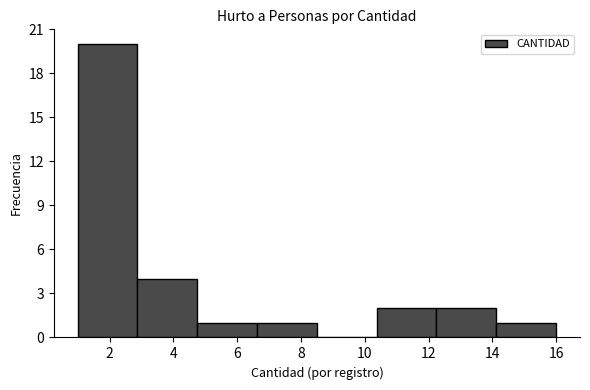

Over which range of the x-axis is the bar tallest?

1.0 to 2.8